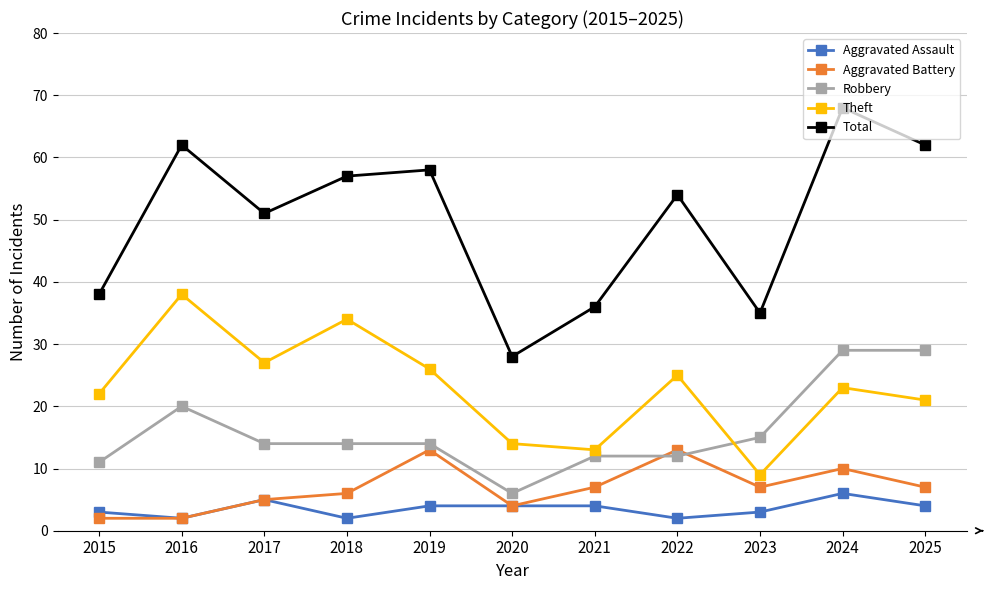

Which series has the largest range (max minus min)?

Total